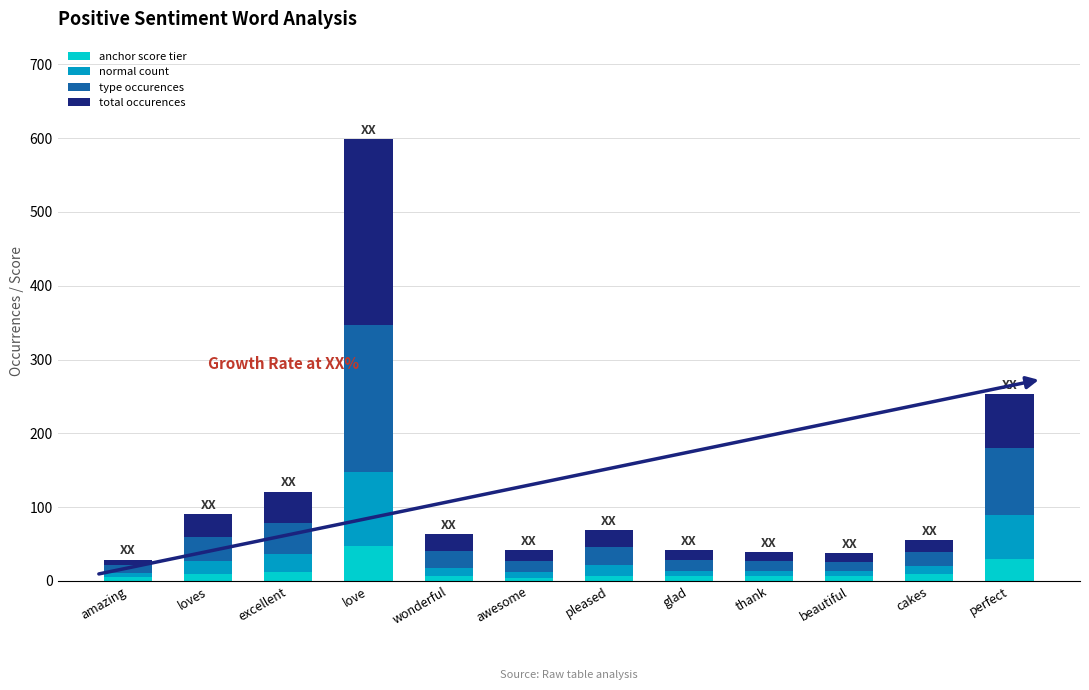

What is the total value across all series at perfect?

253